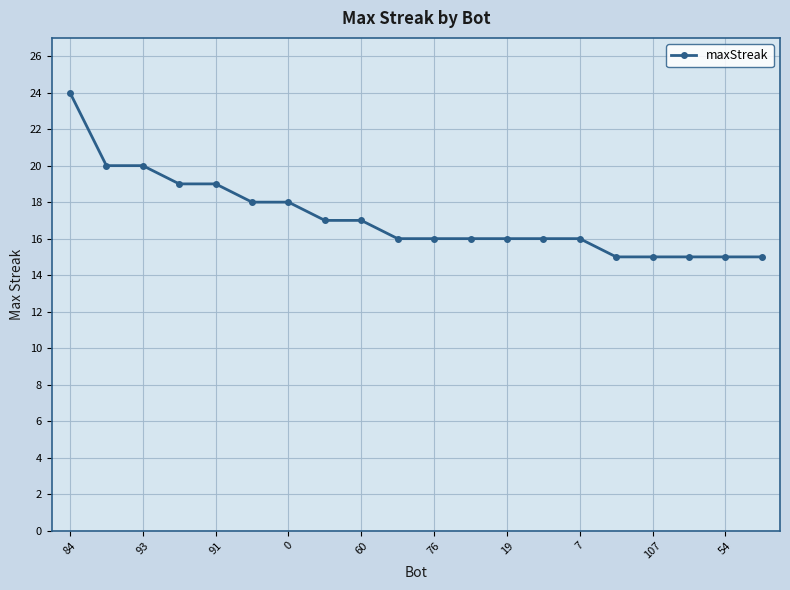

Does the chart display data point markers on the line(s)?

Yes